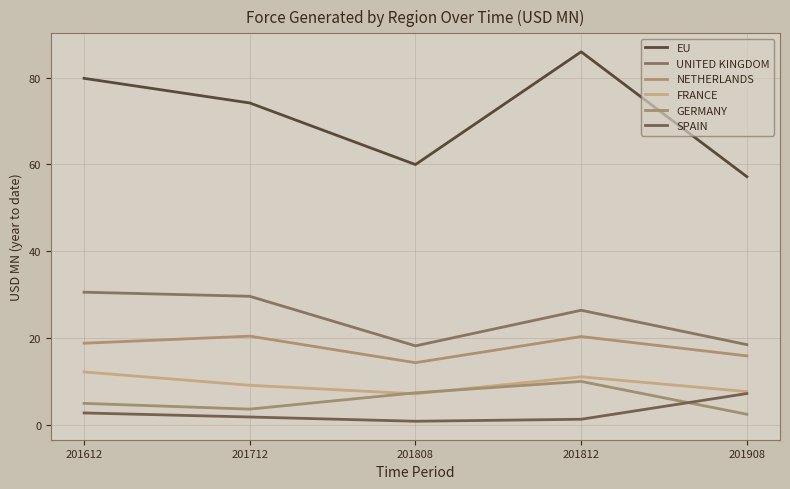

Does the chart have visible grid lines?

Yes